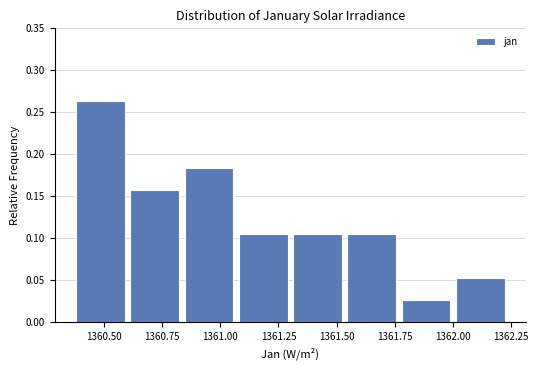

What is the height of the bar covering 1360.85 to 1361.10 on the x-axis? Neither the bar edges nor the heights are printed on the chart, so give them approximately, as read against the axes.

0.185